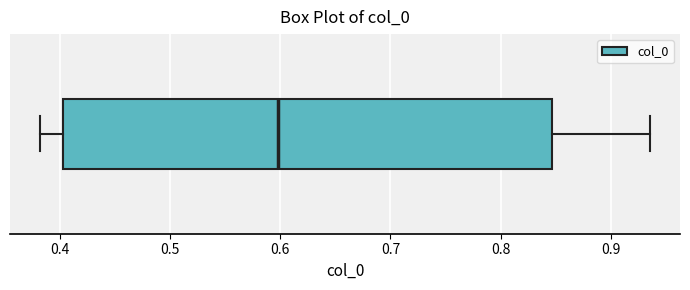

Transcribe this box plot: give where the median line is, the range the box spans, and where the two whiskers end, as read against the x-axis. The values are not printed on the chart, so give them approximately, as read against the axis.

median 0.60, box 0.40 to 0.85, whiskers 0.38 to 0.94